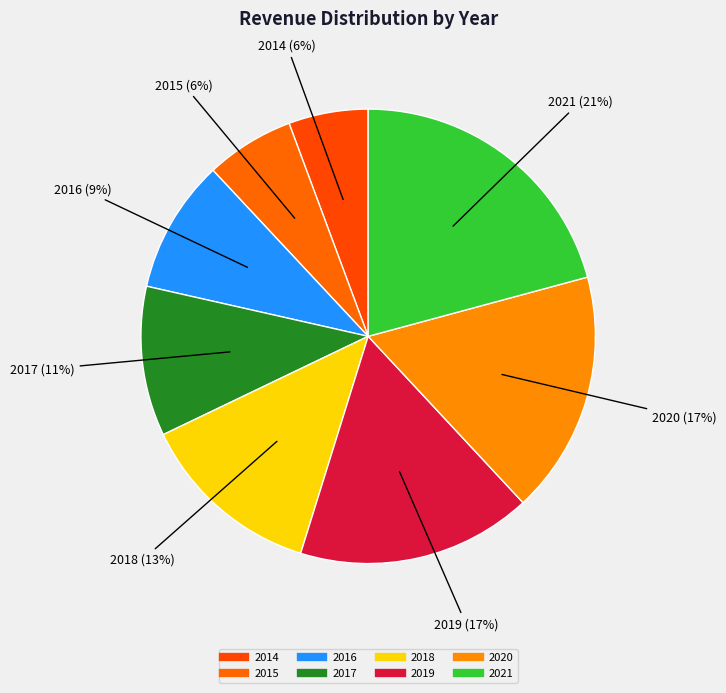

How many slices are in this pie chart?

8